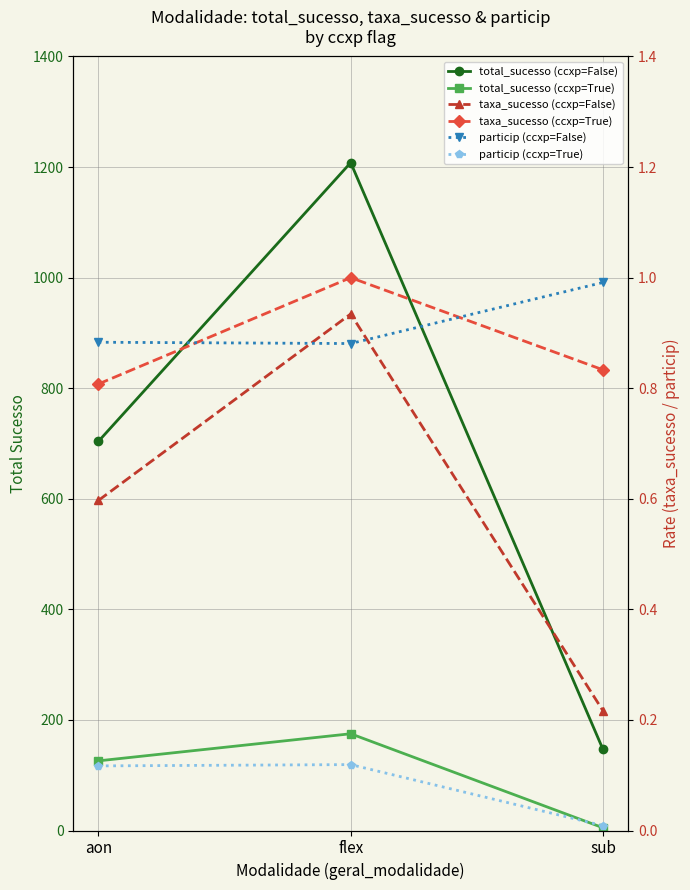

Where is total_sucesso (ccxp=False) nearest to the value 677?

aon